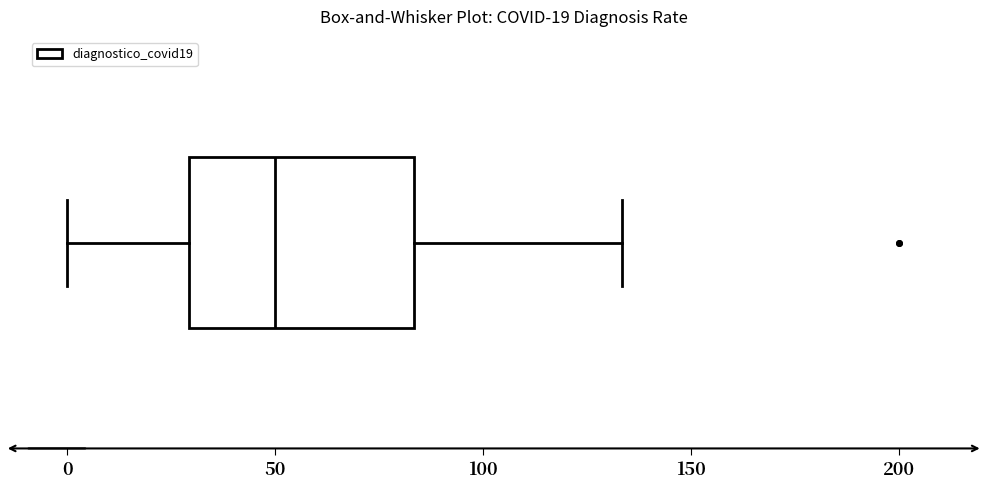

Where does the right whisker of the box end on the x-axis? The values are not printed on the chart, so give them approximately, as read against the axis.

135